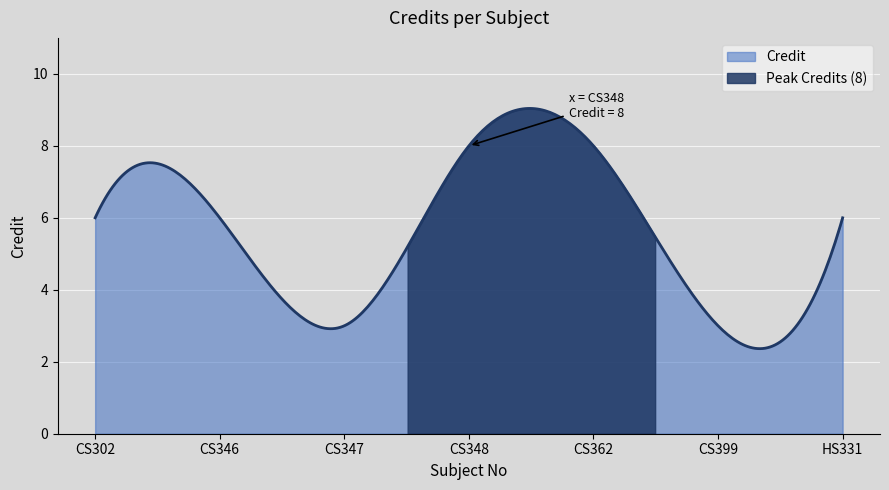

Approximately how many times larger is the value at CS347 compared to HS331?

0.5